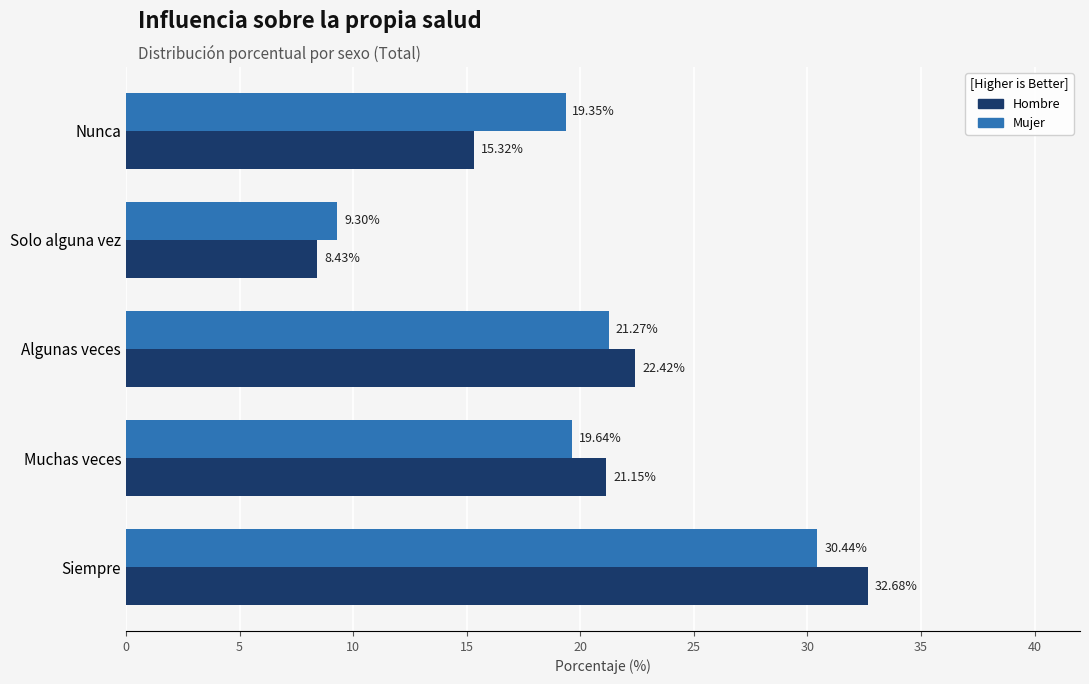

At how many categories does at least one series exceed 12?

4